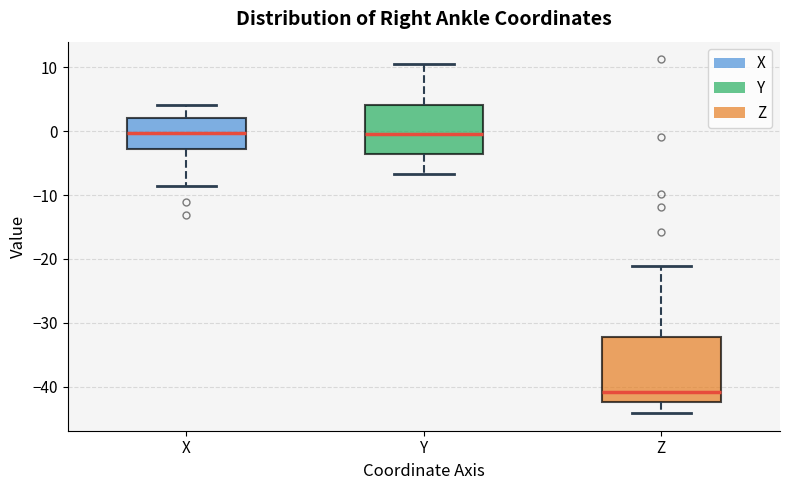

Reading left to right, read every box against the y-axis: the position of its median line, the range the box covers, and the ends of its whiskers. The values are not printed on the chart, so give them approximately, as read against the axis.

X: median 0, box -3 to 2, whiskers -9 to 4
Y: median 0, box -4 to 4, whiskers -7 to 11
Z: median -41, box -42 to -32, whiskers -44 to -21